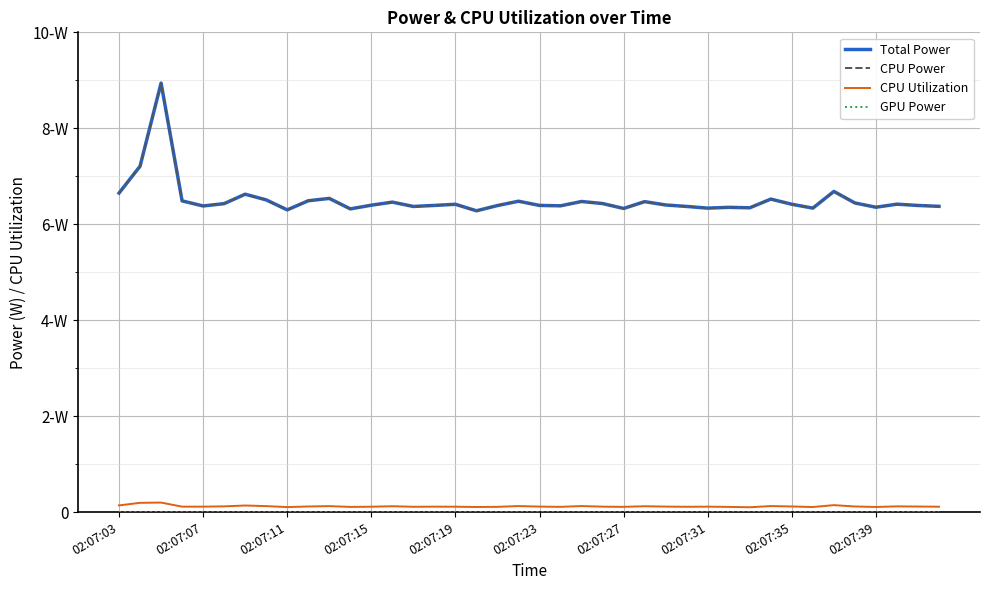

Where is GPU Power nearest to the value 0?

02:07:03